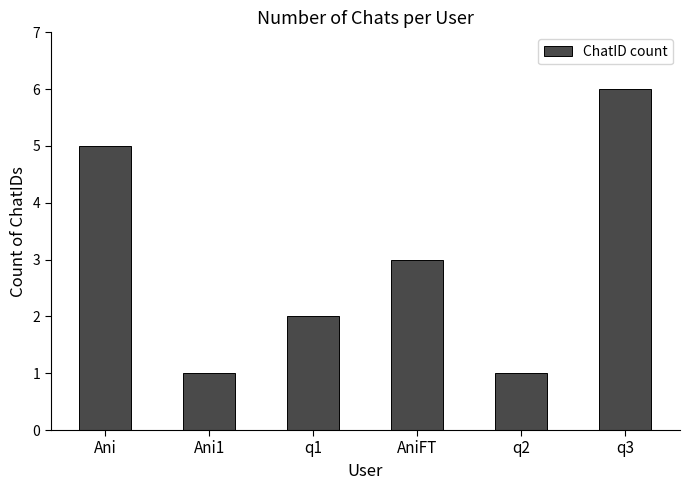

Which has a higher value, AniFT or q3?

q3